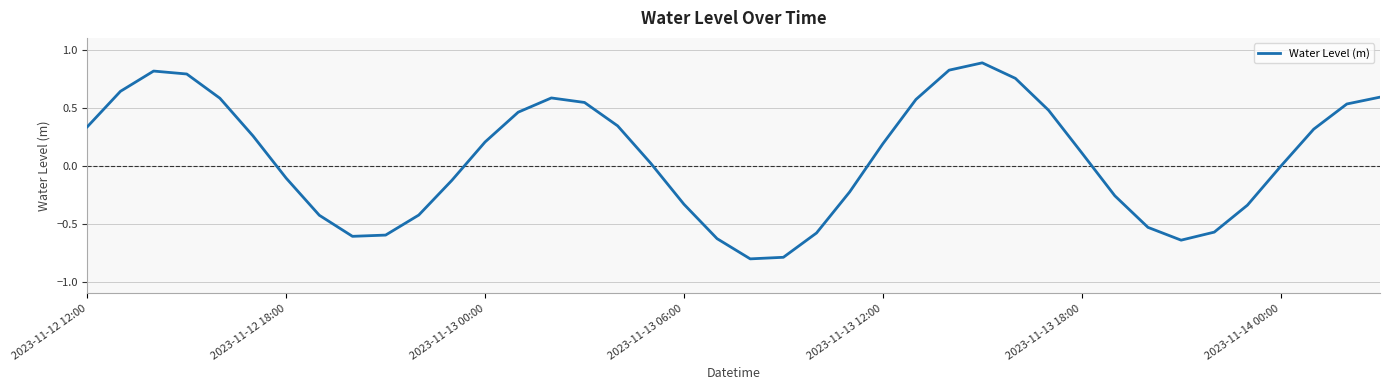

What is the difference between the maximum and minimum values?

1.7